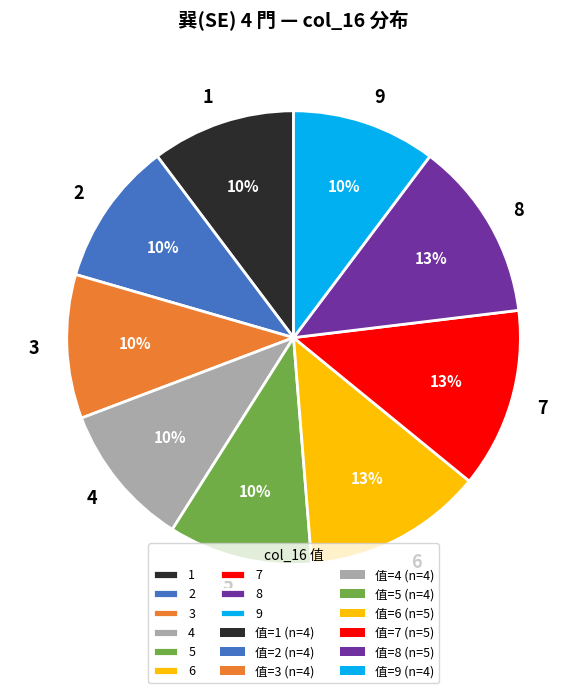

What percentage is the 9 slice, to the nearest percent?

10%